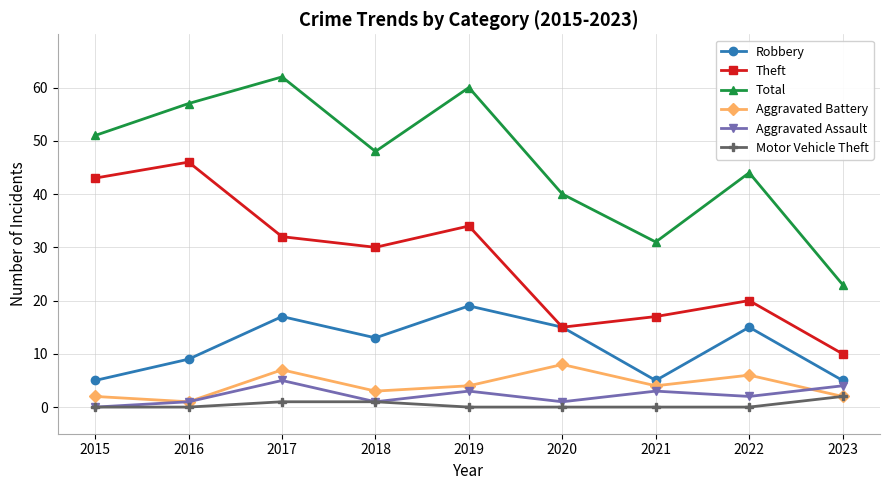

True or false: Aggravated Battery and Total cross at least once.

False